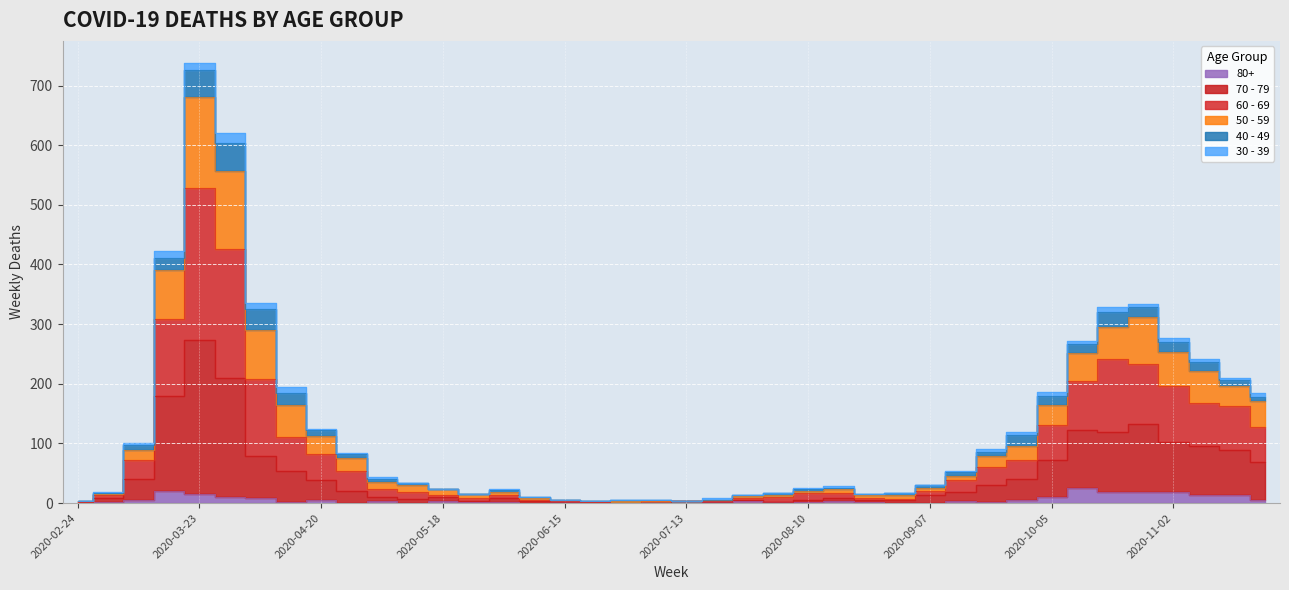

True or false: 50 - 59 and 70 - 79 cross at least once.

False